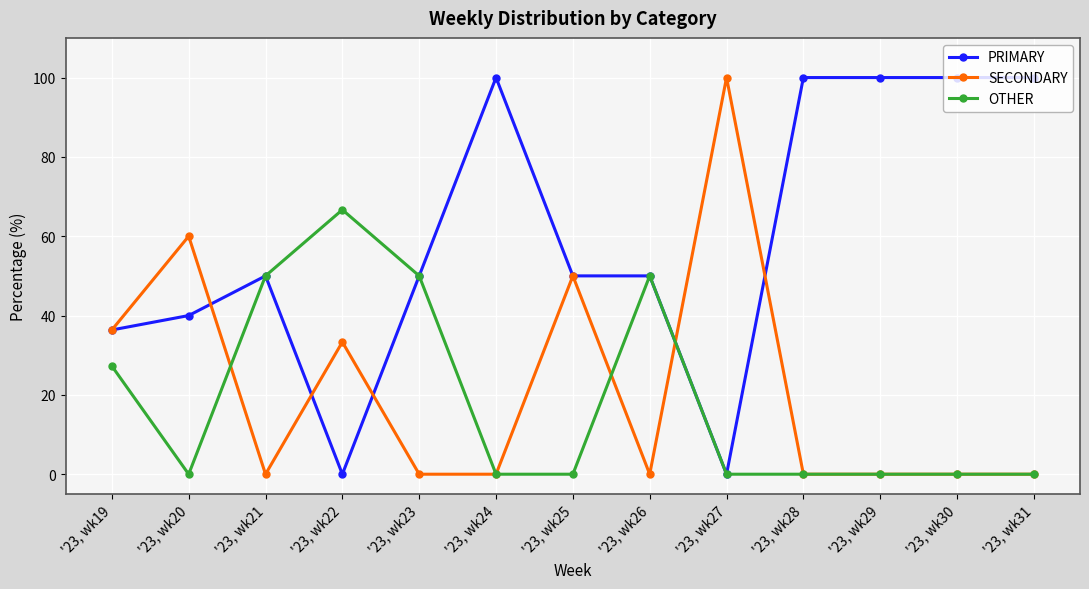

Reading left to right, list all the values displayed in this chart.

PRIMARY: 36.4	40.0	50.0	0.0	50.0	100.0	50.0	50.0	0.0	100.0	100.0	100.0	100.0
SECONDARY: 36.4	60.0	0.0	33.3	0.0	0.0	50.0	0.0	100.0	0.0	0.0	0.0	0.0
OTHER: 27.3	0.0	50.0	66.7	50.0	0.0	0.0	50.0	0.0	0.0	0.0	0.0	0.0